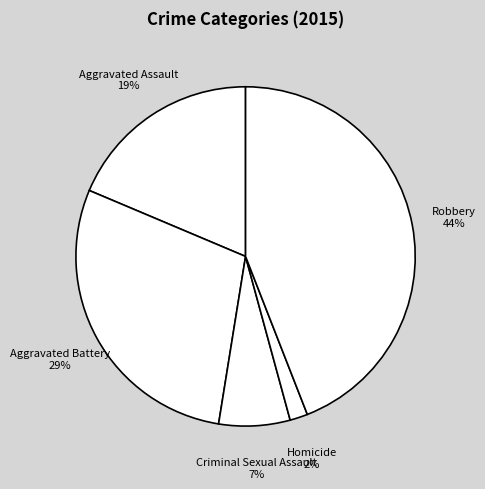

Count the number of slices in the pie.

5